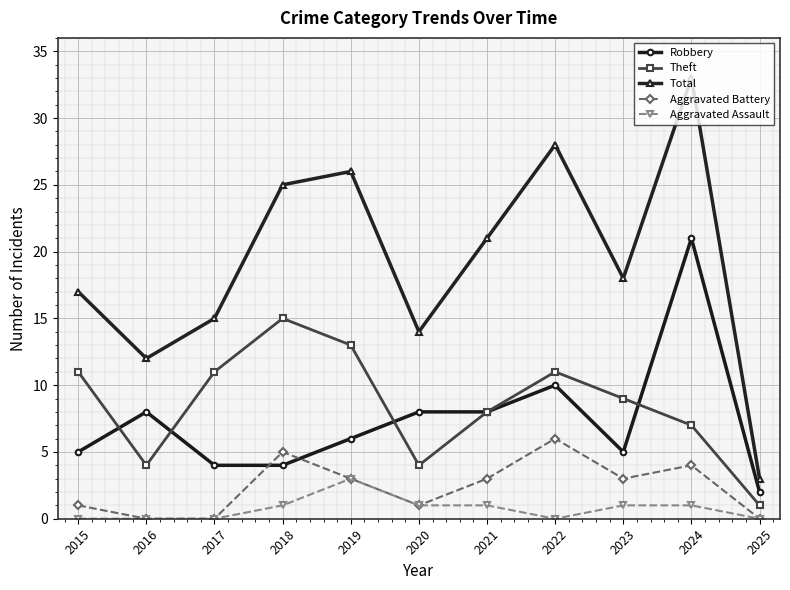

What is the average value of the Total series?

19